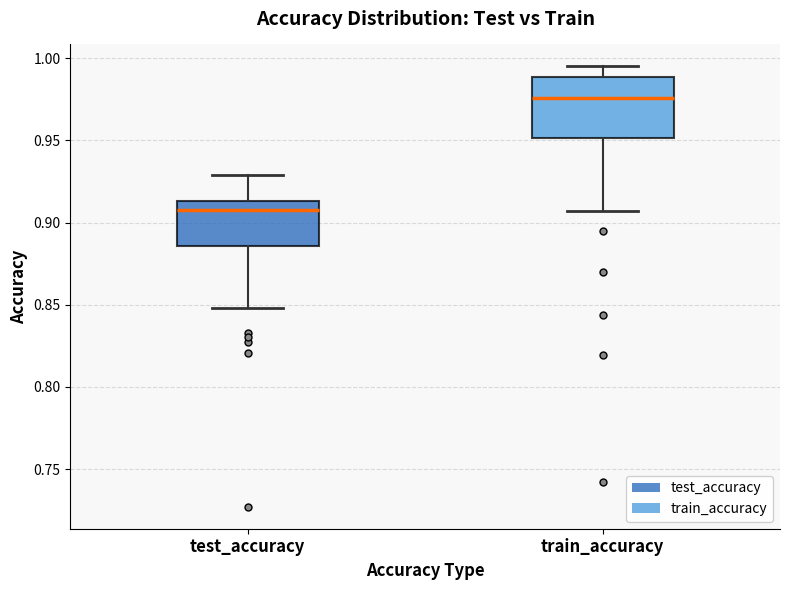

Reading left to right, read every box against the y-axis: the position of its median line, the range the box covers, and the ends of its whiskers. The values are not printed on the chart, so give them approximately, as read against the axis.

test_accuracy: median 0.910, box 0.885 to 0.915, whiskers 0.850 to 0.930
train_accuracy: median 0.975, box 0.950 to 0.990, whiskers 0.905 to 0.995